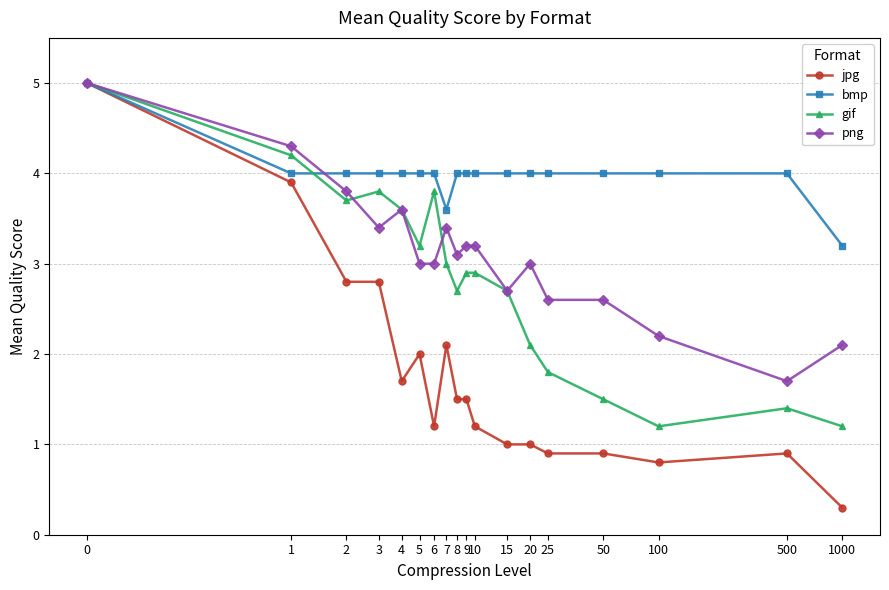

What is the difference between the maximum and second lowest values in the png series?

2.9